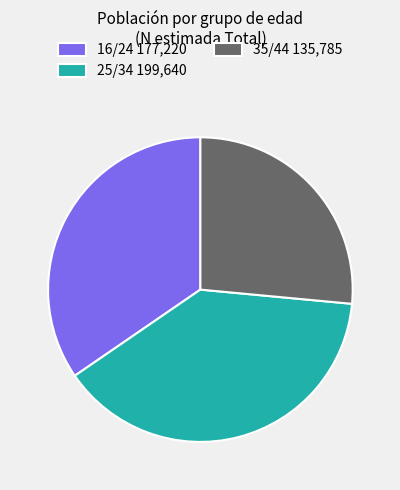

The 35/44 135,785 slice represents 26% of the pie. True or false?

True